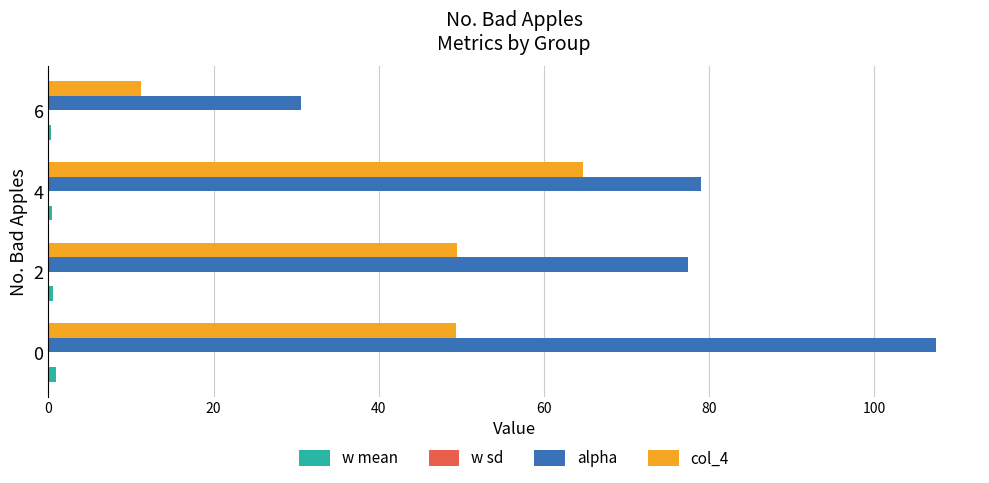

What is the greatest value displayed?

107.5